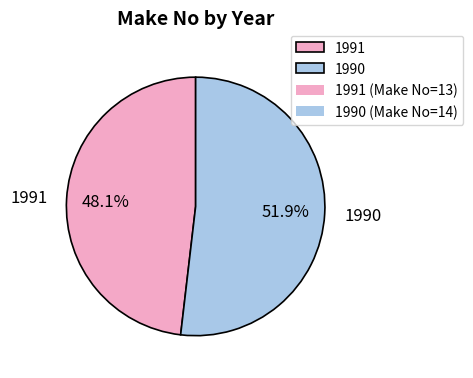

Do 1990 and 1991 together represent more than half of the pie?

Yes